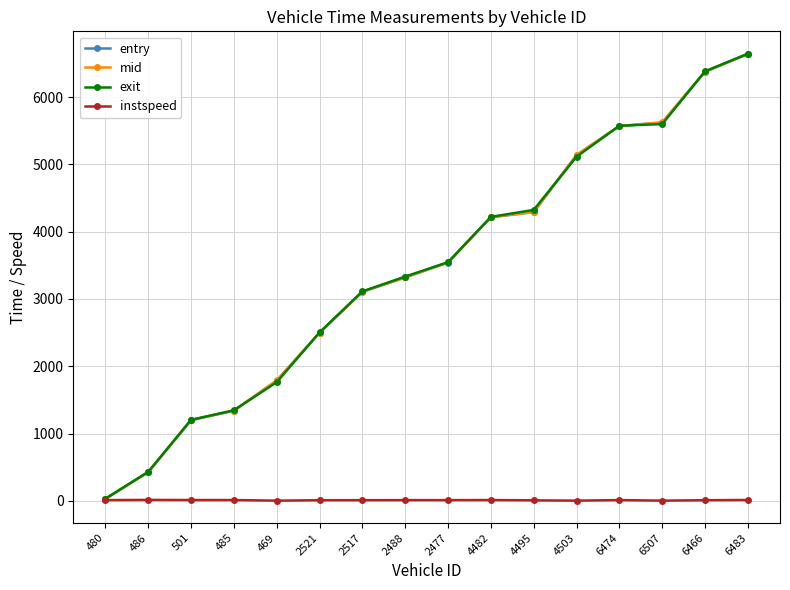

Which category has the highest value across all series?

6483